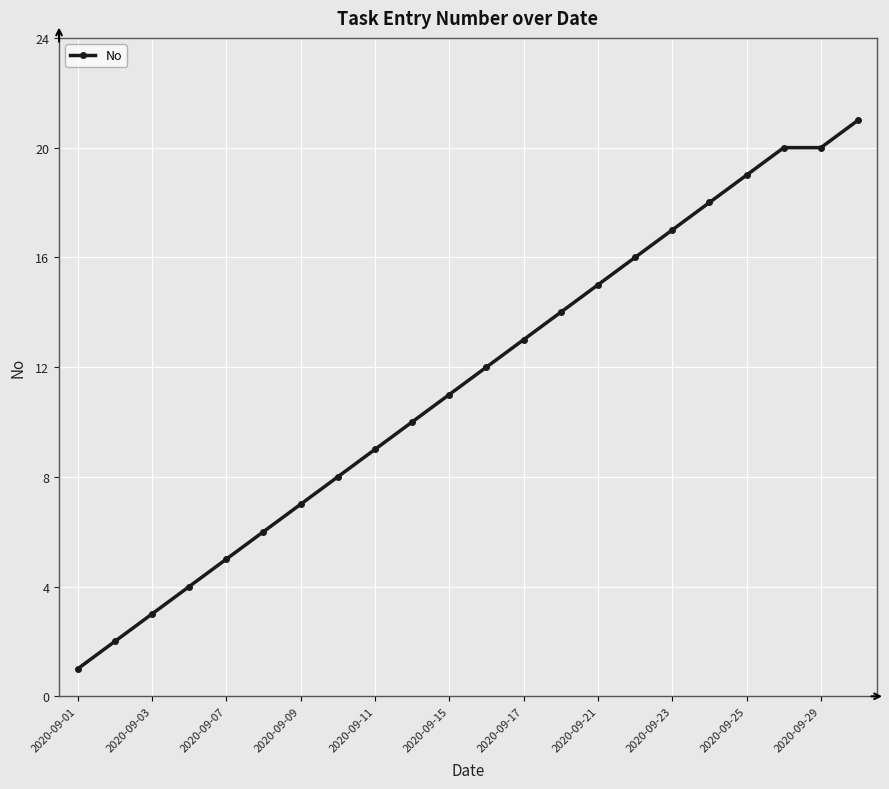

How many lines are shown in the chart?

1